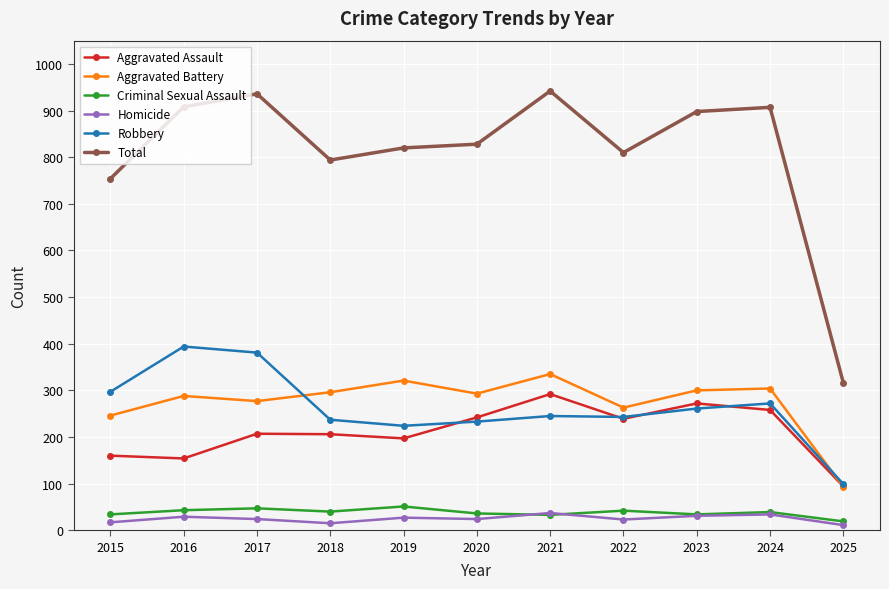

What is the highest value of the Aggravated Battery series?

335